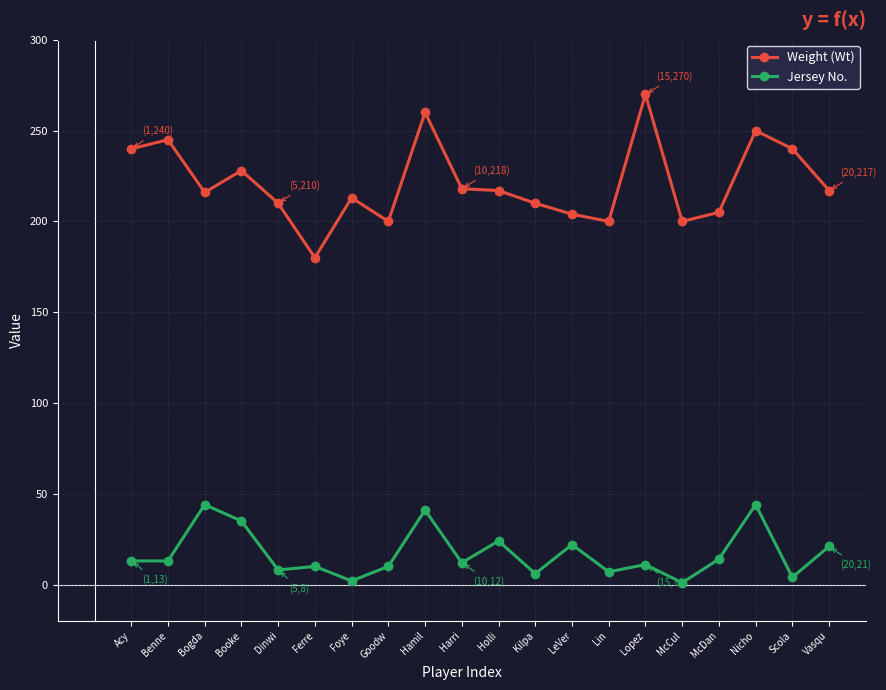

What value does the Weight (Wt) series have at Lopez, to the nearest 5?

270